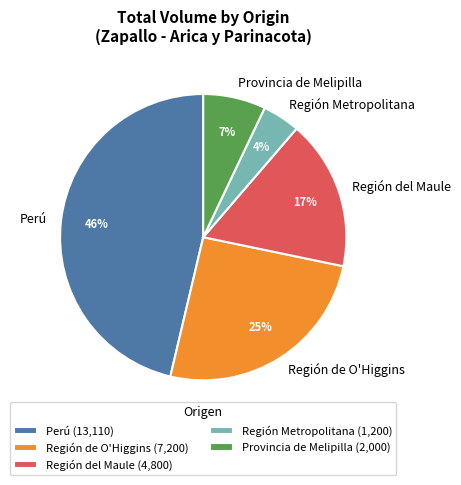

Does any single category account for the majority?

No